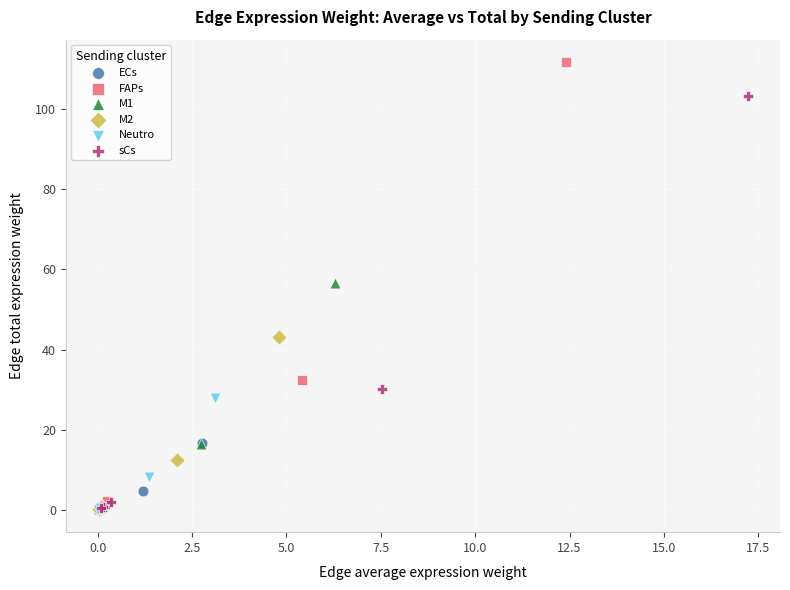

Which series contains the highest Y value?

FAPs